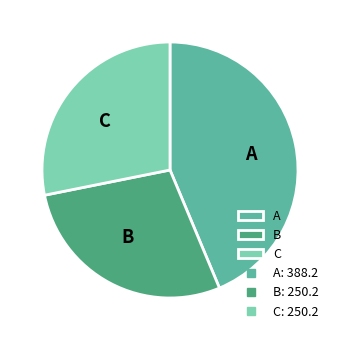

True or false: C accounts for 38% of the total.

False